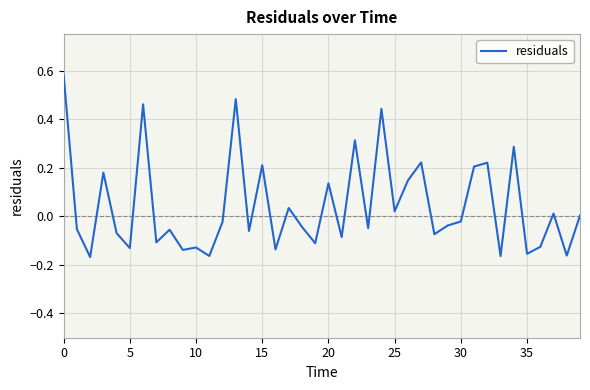

What is the difference between the maximum and minimum values?

0.7